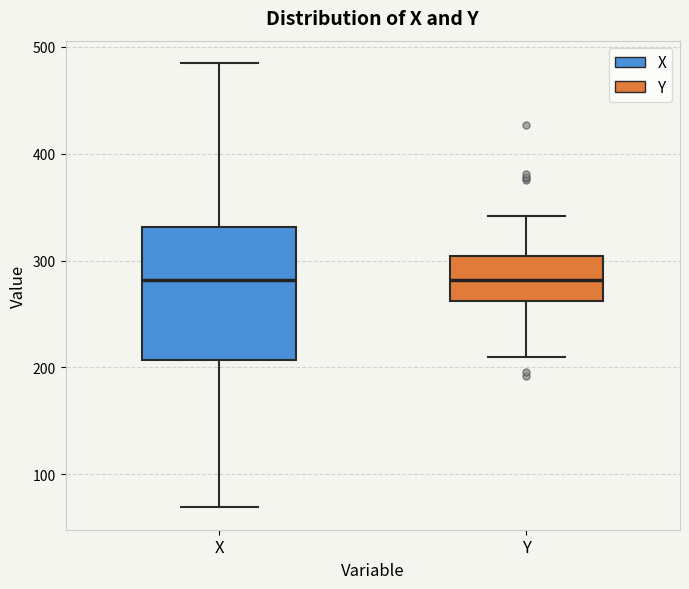

Which box is the tallest, from its lower edge to its upper edge?

X